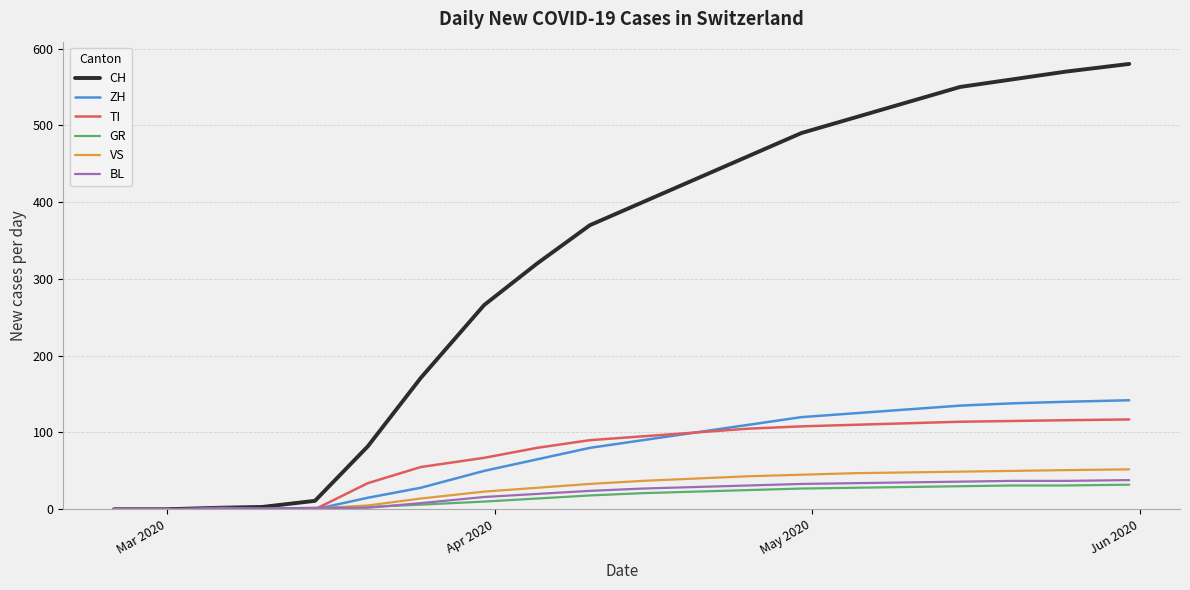

What is the maximum value for CH?

580